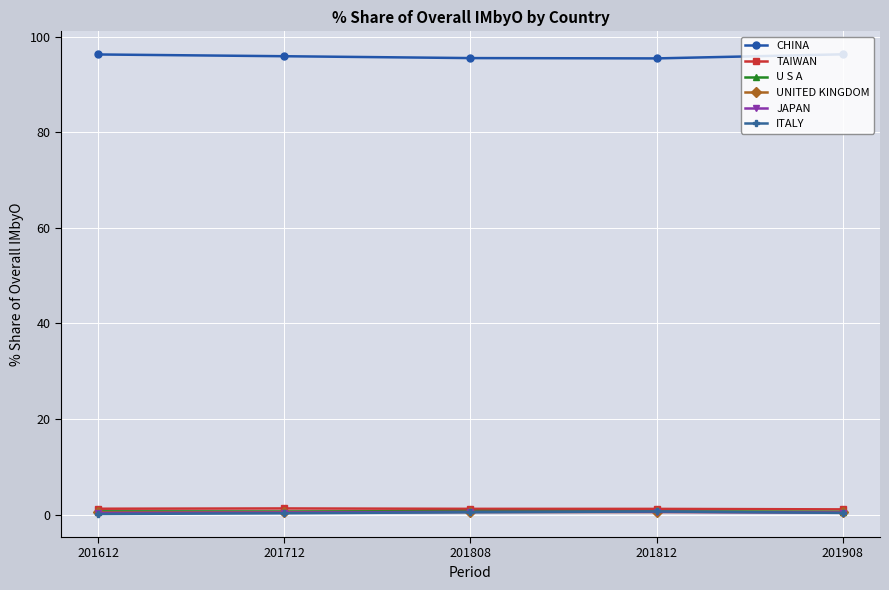

What is the smallest value displayed?

0.1